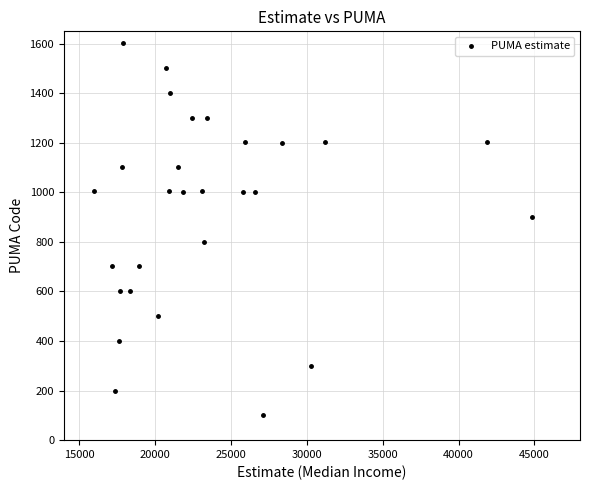

What is the range of X values (max minus min)?

28813